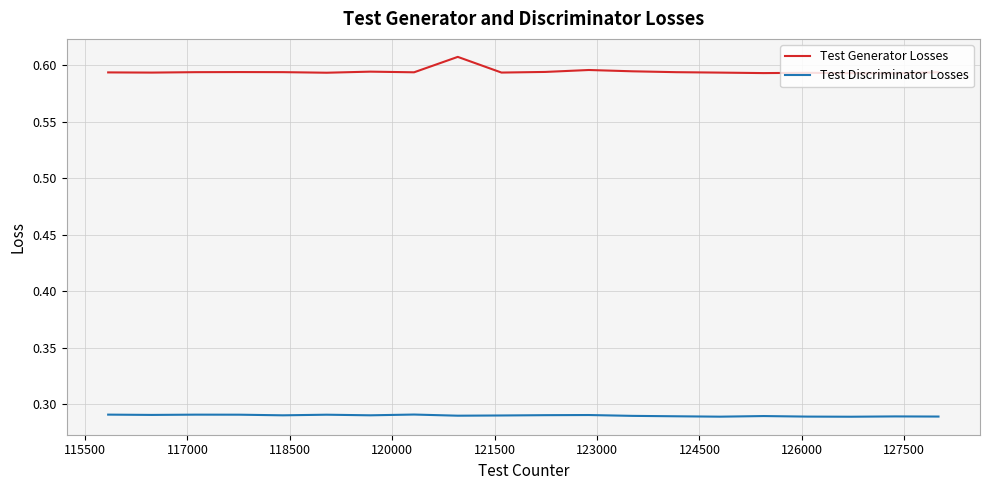

In Test Generator Losses, how many points are higher than both neighbors (excluding endpoints)?

5